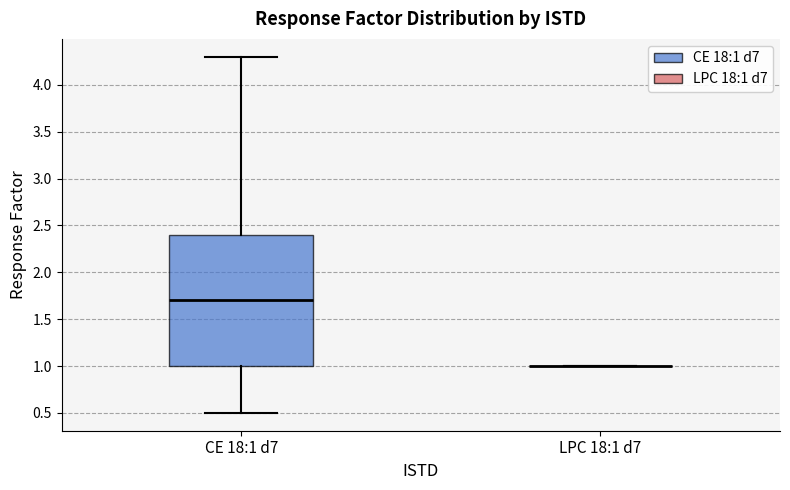

Where does the upper whisker of the box for CE 18:1 d7 end on the y-axis? The values are not printed on the chart, so give them approximately, as read against the axis.

4.3